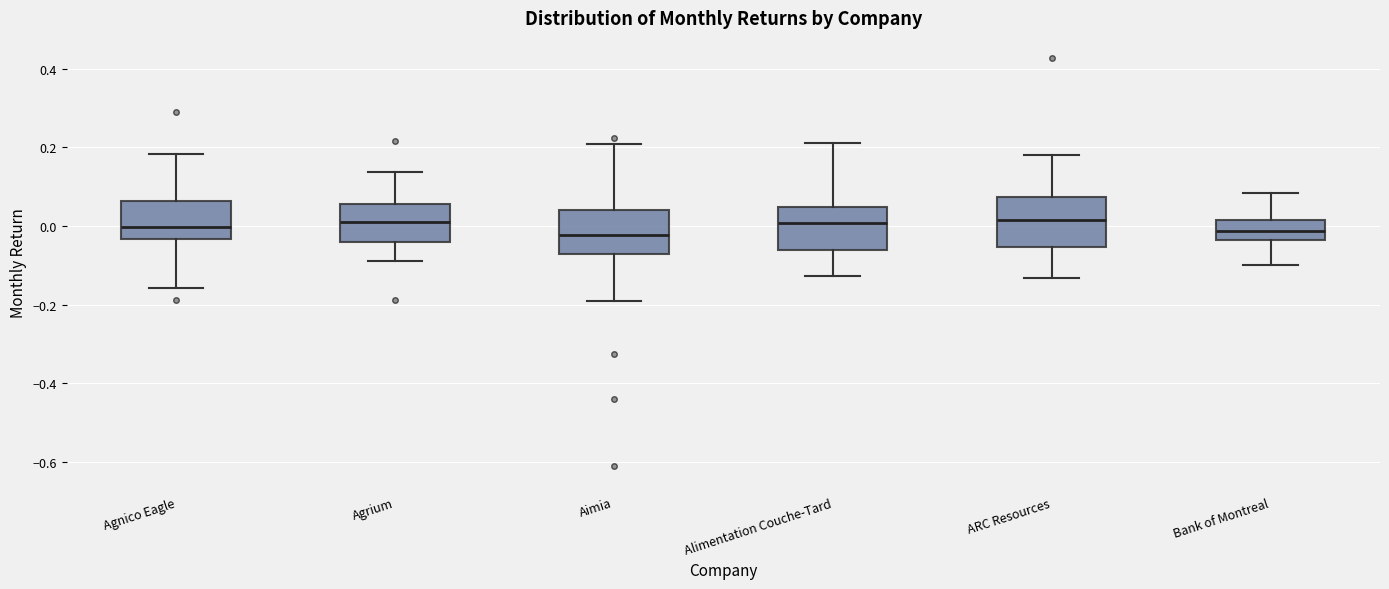

Where does the upper whisker of the box for Agnico Eagle end on the y-axis? The values are not printed on the chart, so give them approximately, as read against the axis.

0.18